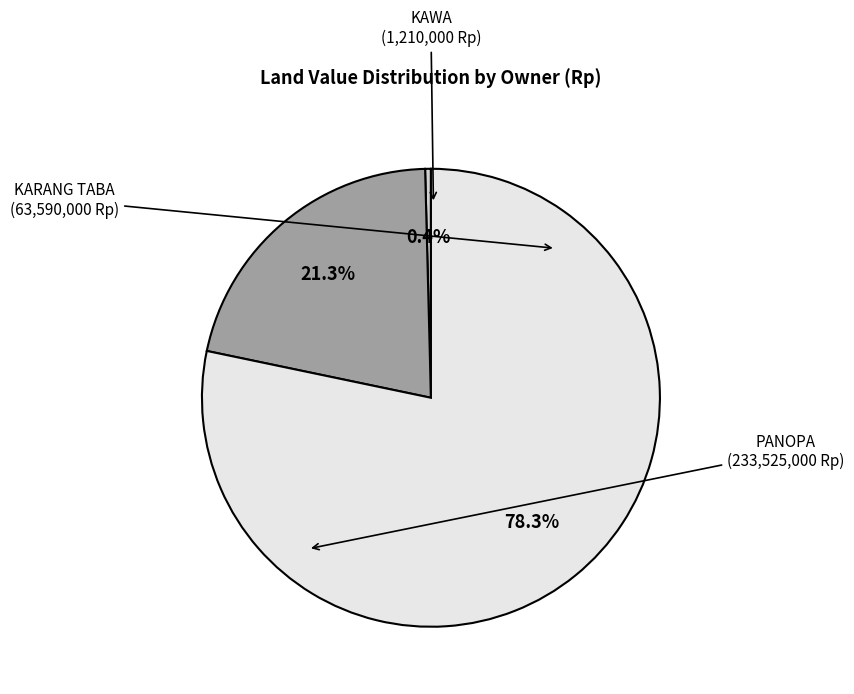

Is there any slice that represents more than half of the pie?

Yes